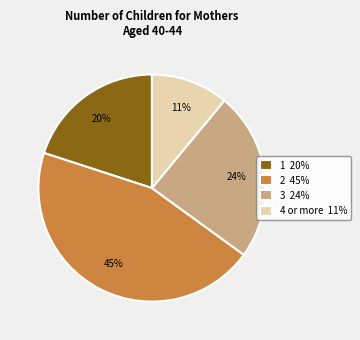

Approximately how many times larger is the value at 1 20% compared to 3 24%?

0.8